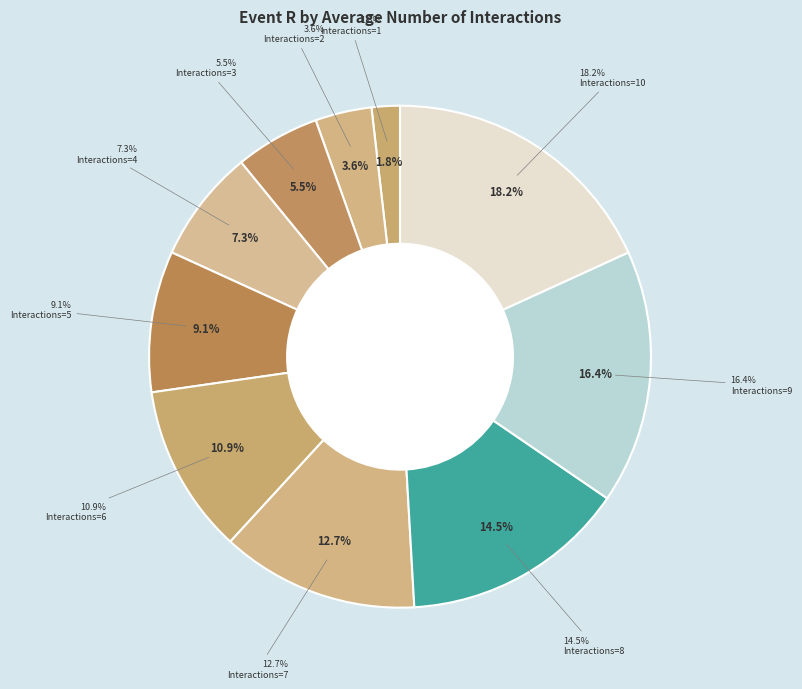

Count the number of slices in the pie.

10